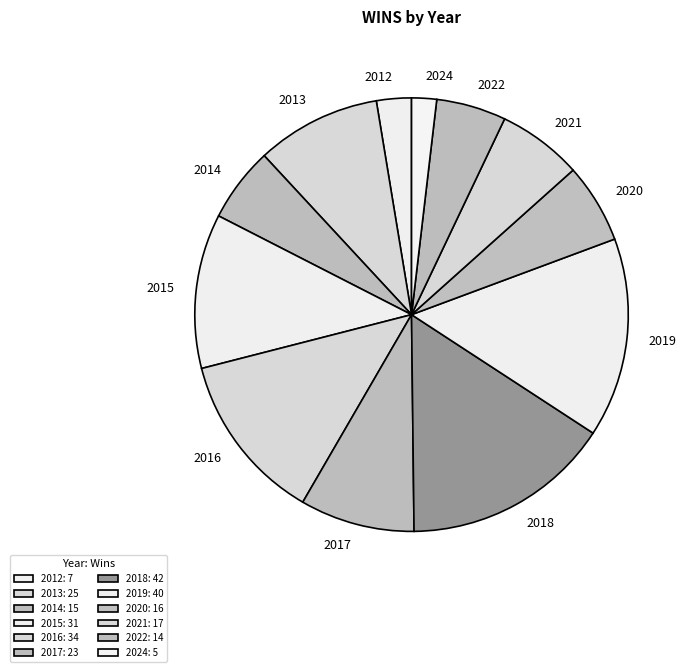

What is the ratio of the value at 2017 to the value at 2014?

1.5